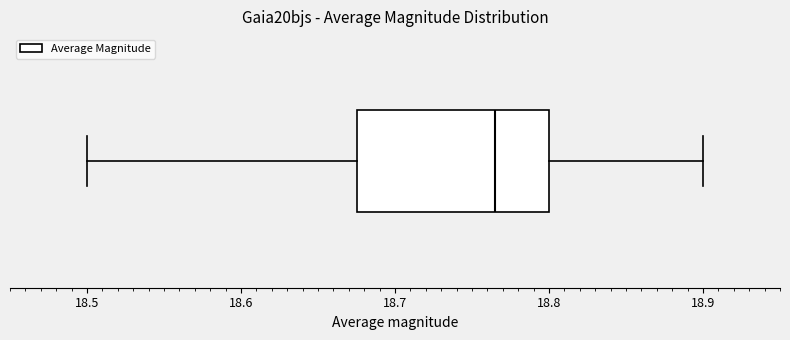

Transcribe this box plot: give where the median line is, the range the box spans, and where the two whiskers end, as read against the x-axis. The values are not printed on the chart, so give them approximately, as read against the axis.

median 18.77, box 18.68 to 18.80, whiskers 18.50 to 18.90